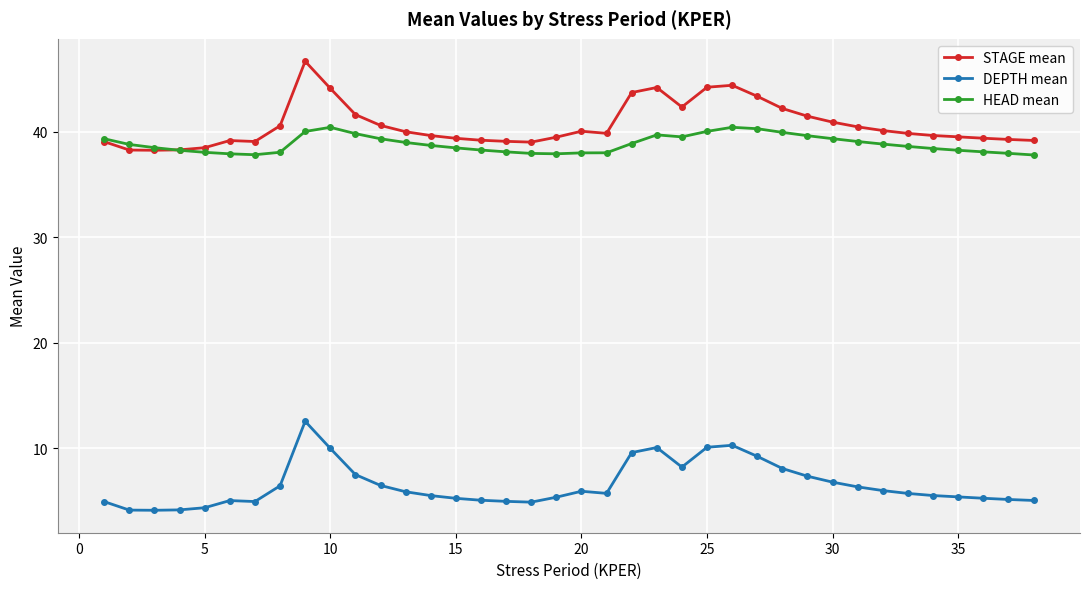

At how many categories does at least one series exceed 29?

38